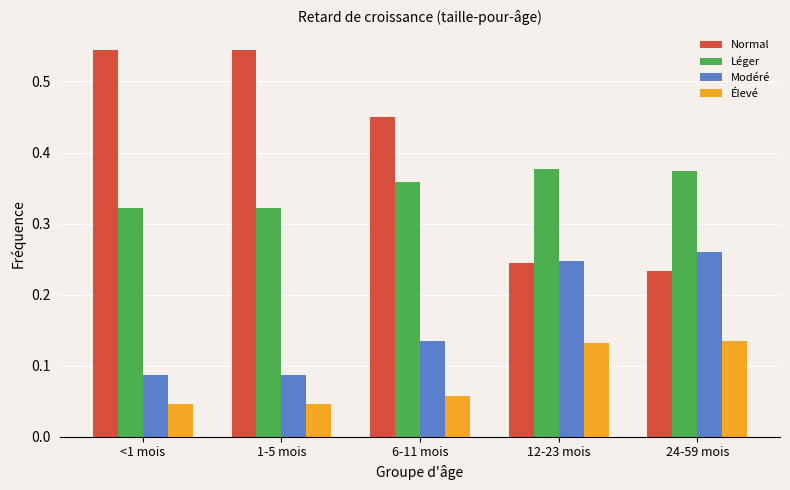

What is the label of the 5th bar from the right?

<1 mois